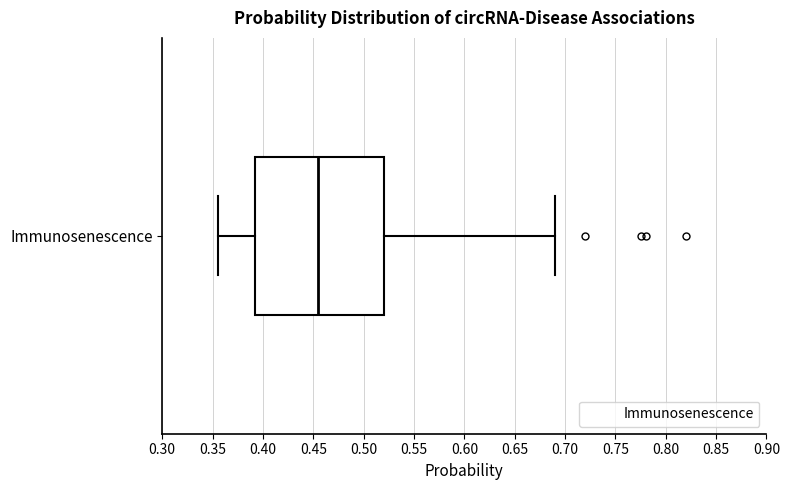

Read this box plot against the x-axis: the position of the median line, the range covered by the box, and the ends of both whiskers. The values are not printed on the chart, so give them approximately, as read against the axis.

median 0.455, box 0.395 to 0.520, whiskers 0.355 to 0.690